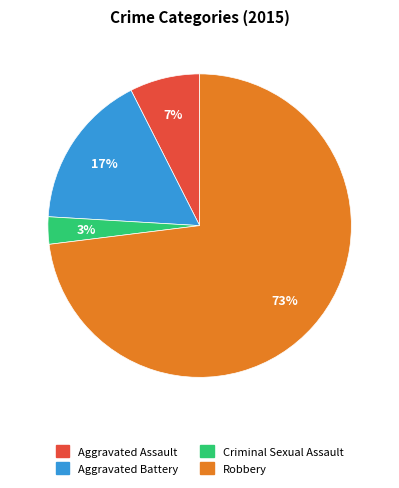

What is the largest slice in the pie chart?

Robbery